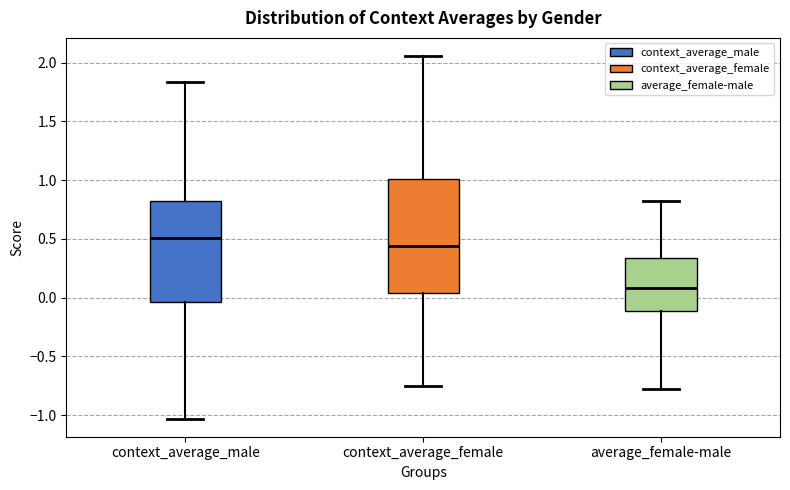

Reading left to right, read every box against the y-axis: the position of its median line, the range the box covers, and the ends of its whiskers. The values are not printed on the chart, so give them approximately, as read against the axis.

context_average_male: median 0.50, box -0.05 to 0.80, whiskers -1.05 to 1.85
context_average_female: median 0.45, box 0.05 to 1.00, whiskers -0.75 to 2.05
average_female-male: median 0.10, box -0.10 to 0.35, whiskers -0.80 to 0.80